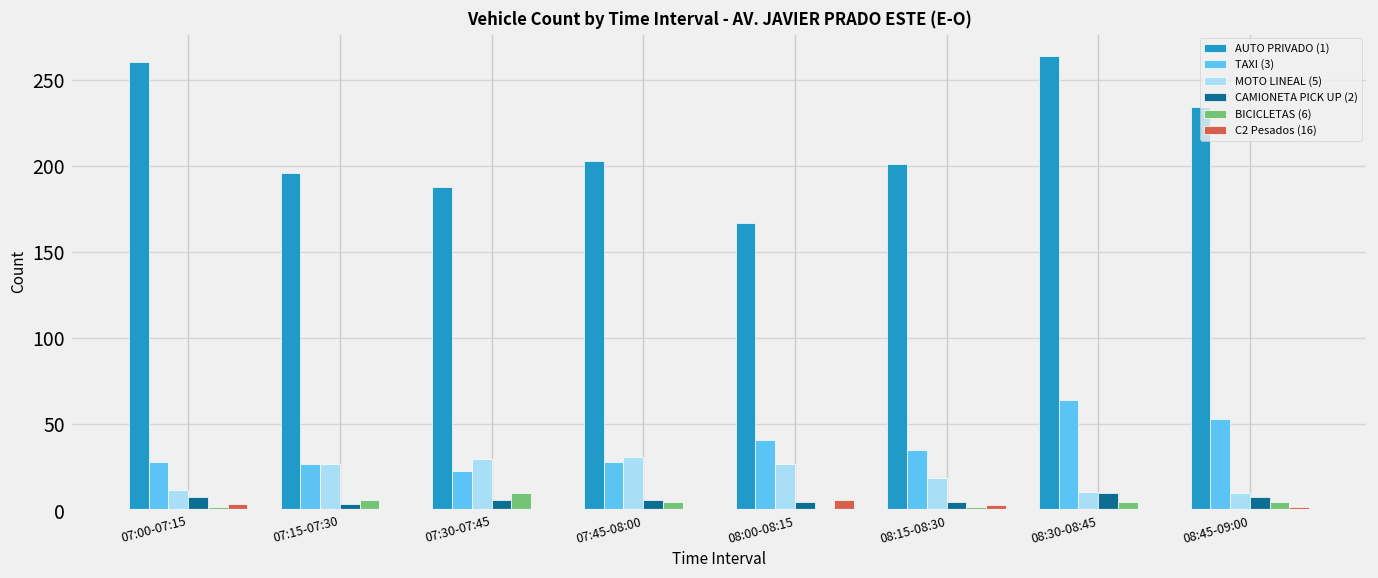

The C2 Pesados (16) series shows 6 at 08:00-08:15. True or false?

True